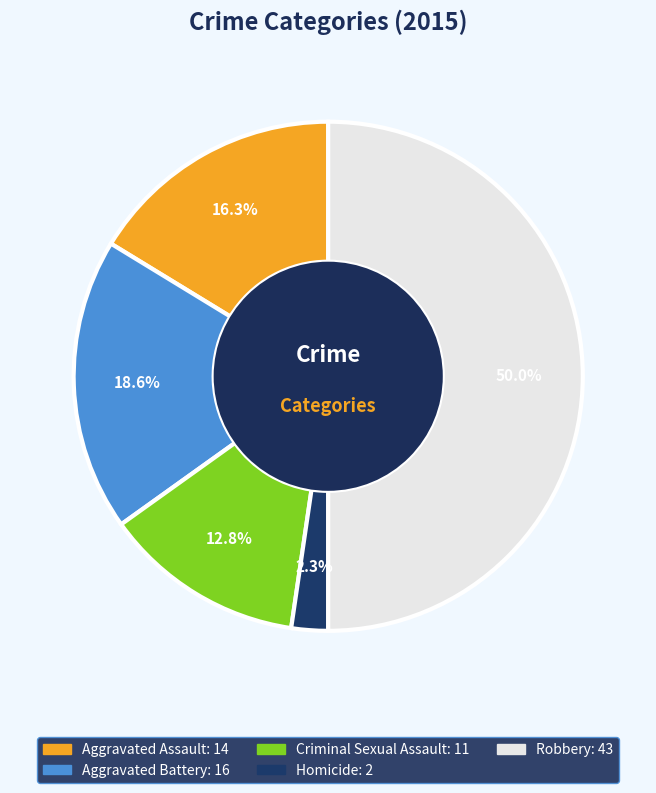

Between Aggravated Assault and Criminal Sexual Assault, which is larger?

Aggravated Assault